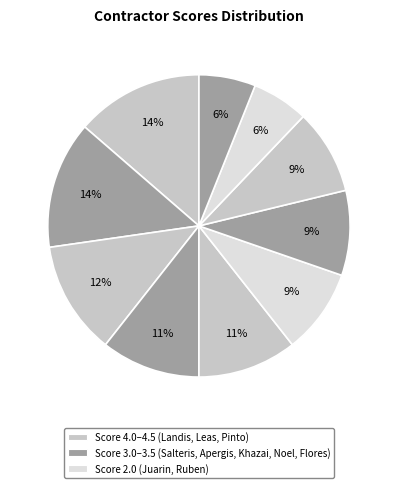

Count the number of slices in the pie.

10